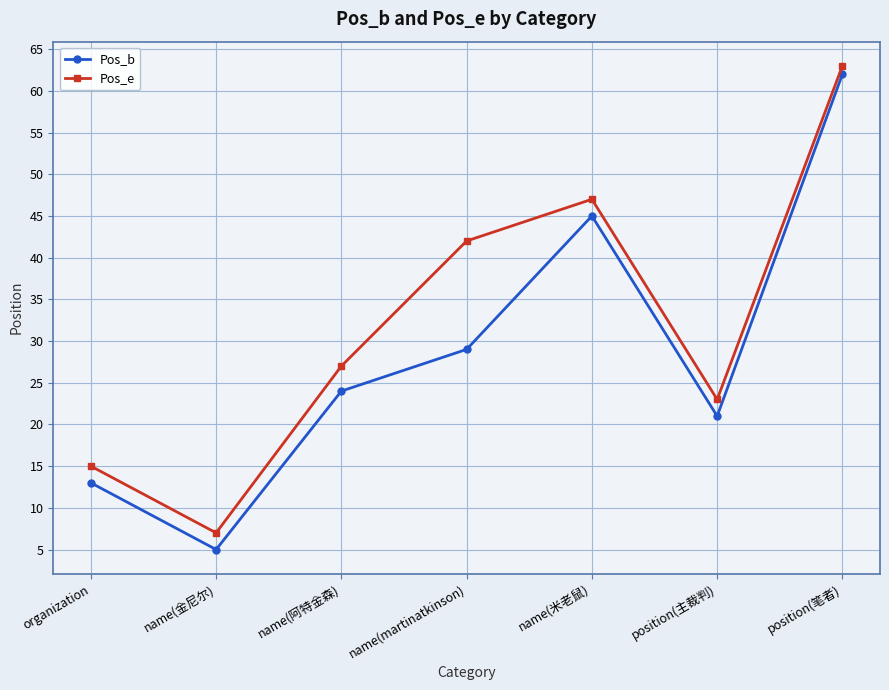

How many lines are shown in the chart?

2